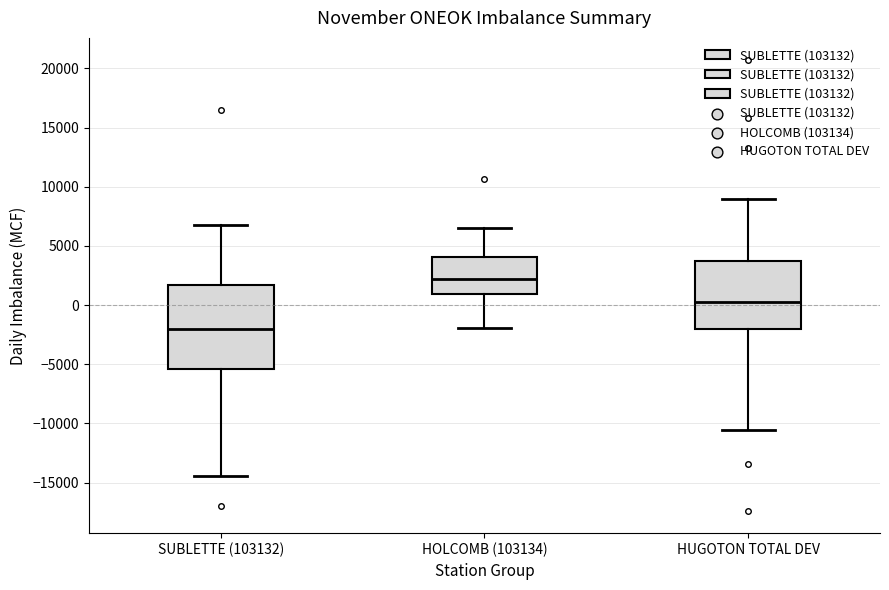

Which box has the highest median line?

HOLCOMB (103134)